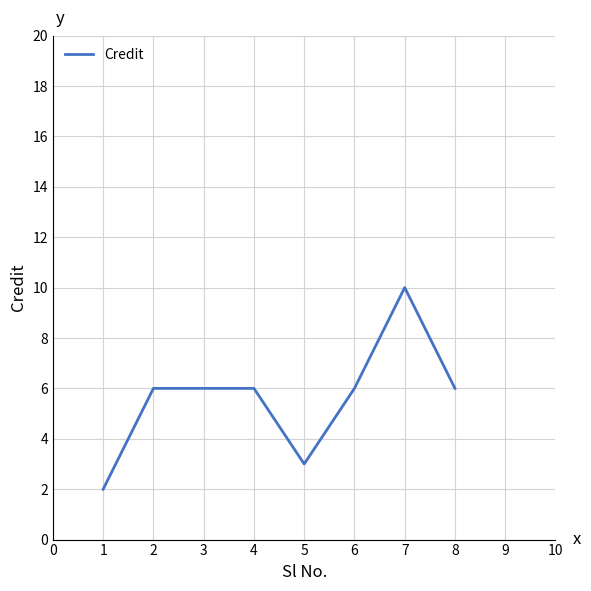

What is the change in value from 1 to 5?

+1